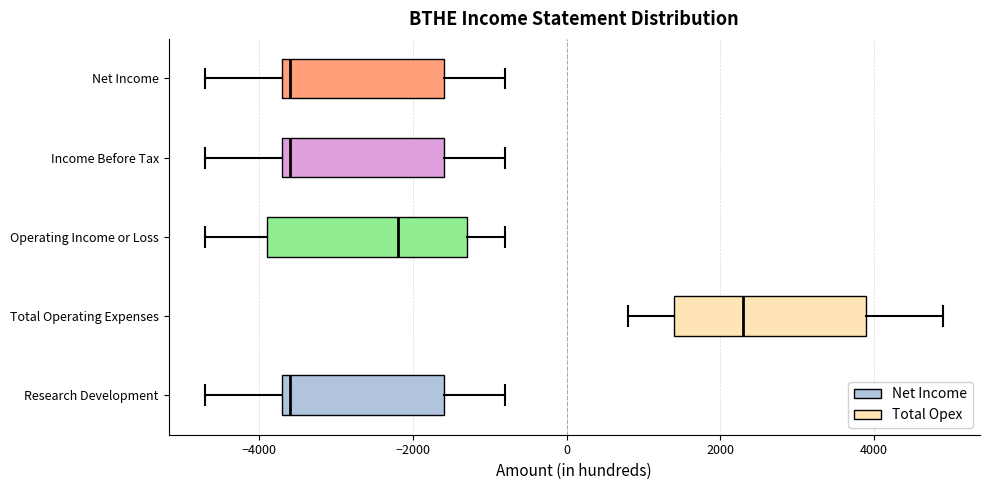

Reading bottom to top, read every box against the x-axis: the position of its median line, the range the box covers, and the ends of its whiskers. The values are not printed on the chart, so give them approximately, as read against the axis.

Research Development: median -3600 (just right of the box's left edge), box -3600 to -1600, whiskers -4600 to -800
Total Operating Expenses: median 2400, box 1400 to 4000, whiskers 800 to 5000
Operating Income or Loss: median -2200, box -3800 to -1200, whiskers -4600 to -800
Income Before Tax: median -3600 (just right of the box's left edge), box -3600 to -1600, whiskers -4600 to -800
Net Income: median -3600 (just right of the box's left edge), box -3600 to -1600, whiskers -4600 to -800